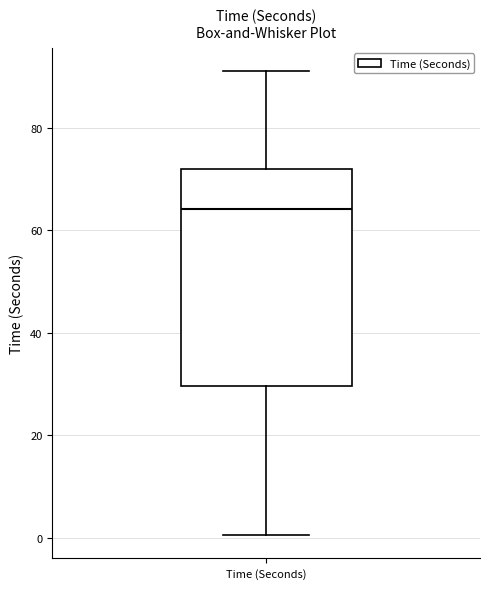

Where does the median line of the box for Time (Seconds) sit on the y-axis? The values are not printed on the chart, so give them approximately, as read against the axis.

64